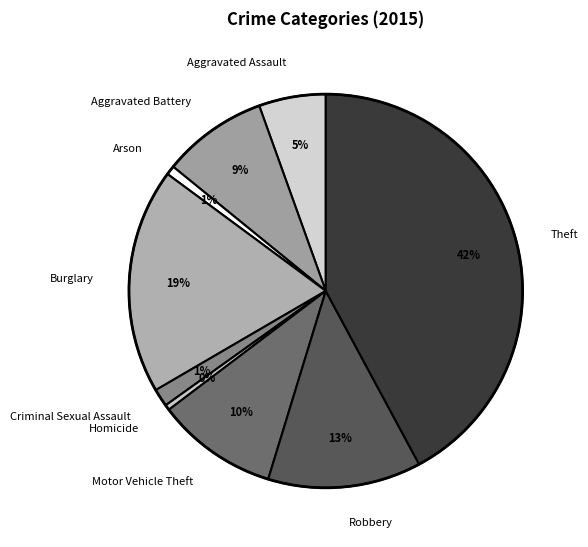

Which has a higher value, Aggravated Battery or Robbery?

Robbery